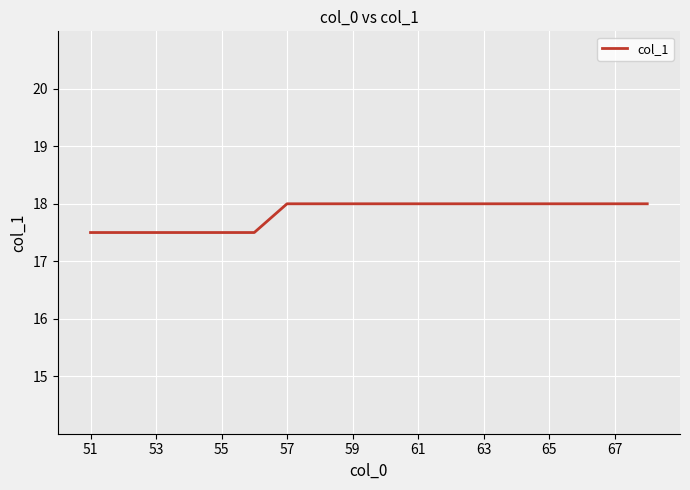

How many lines are shown in the chart?

1